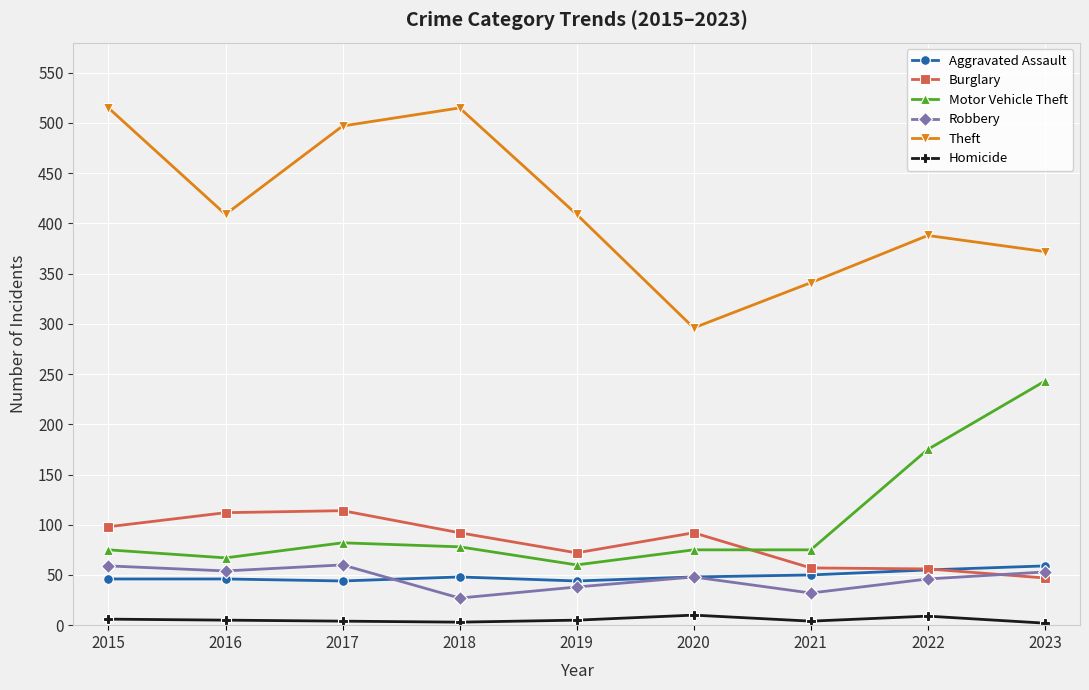

The value of Burglary at 2019 is 110. True or false?

False